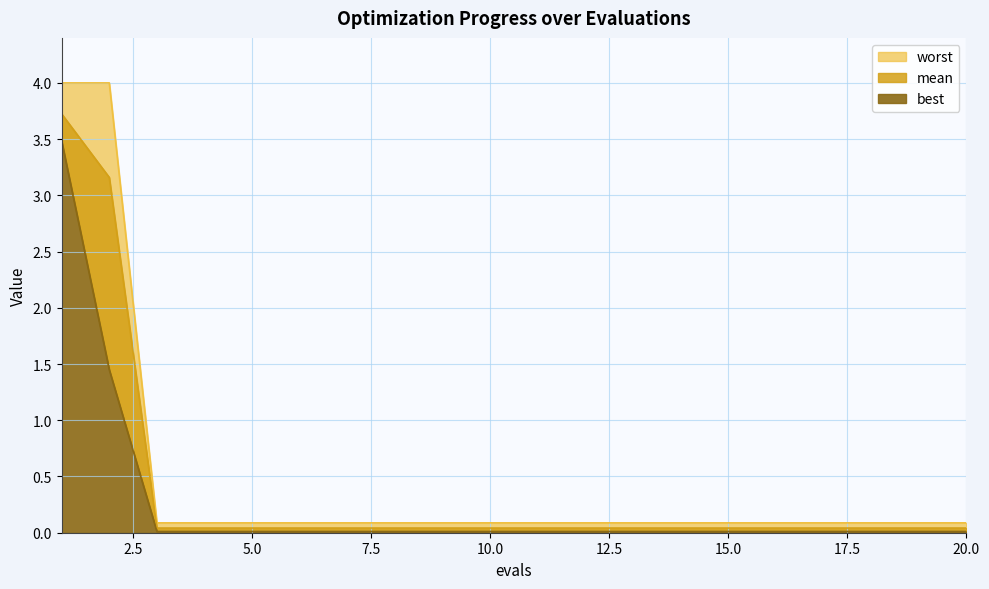

At which category is the sum across all series the highest?

1